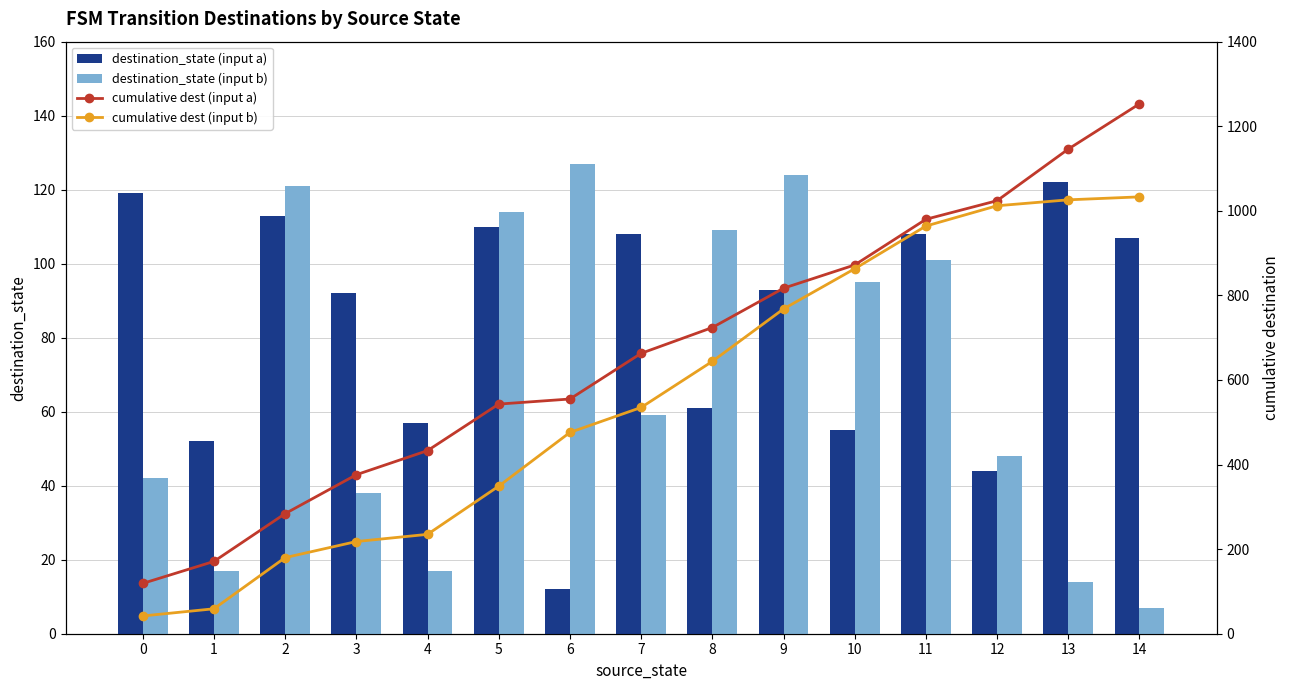

What is the maximum value for destination_state (input a)?

122